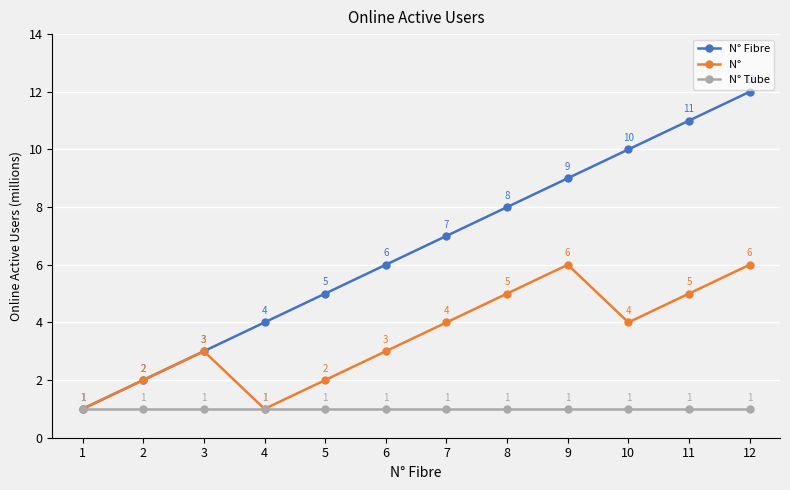

At which category does the chart reach its peak across all series?

12